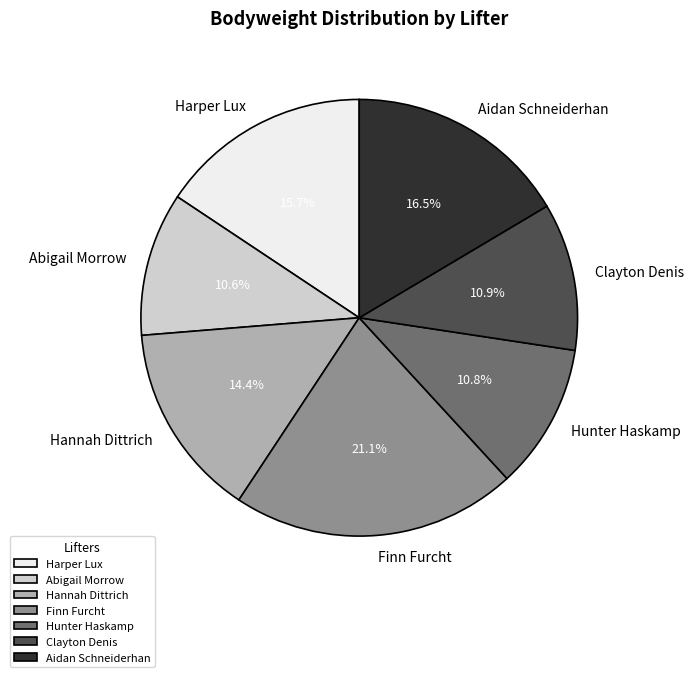

Is there a majority slice in this chart?

No